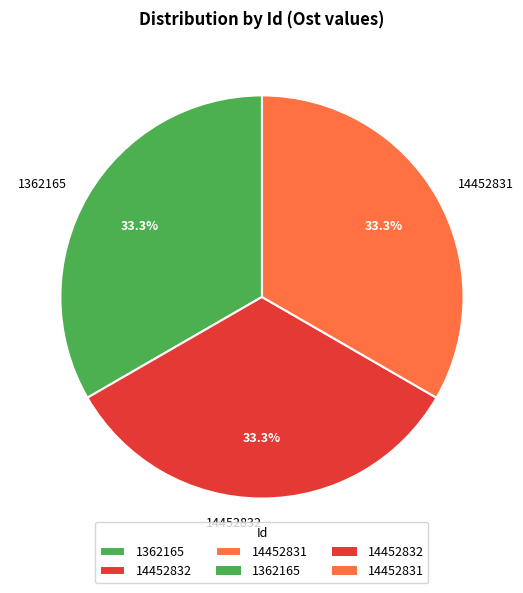

What is the ratio of the value at 14452831 to the value at 14452832?

1.0